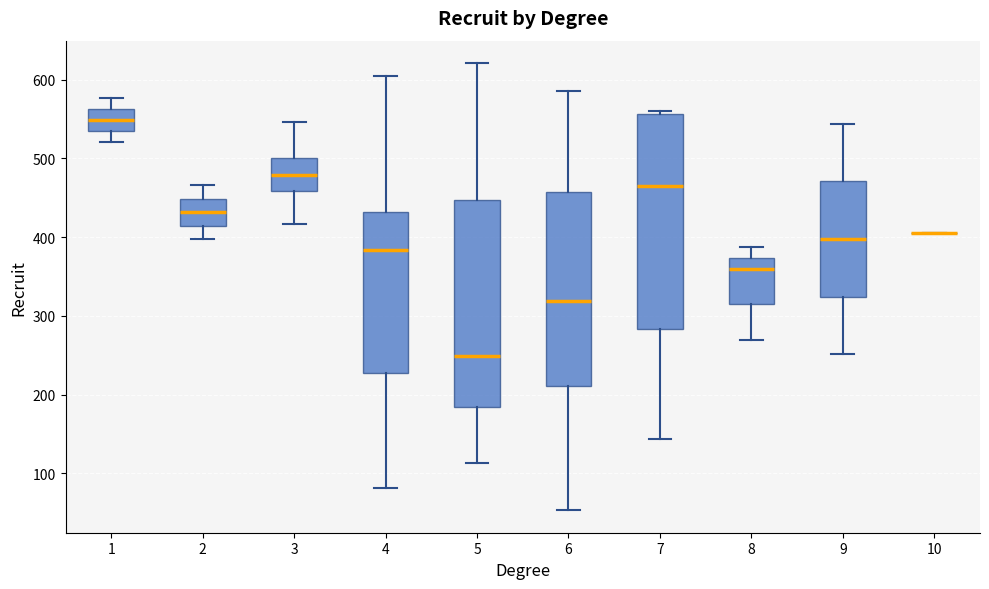

Where is the lower edge of the box at x = 2 on the y-axis? The values are not printed on the chart, so give them approximately, as read against the axis.

410